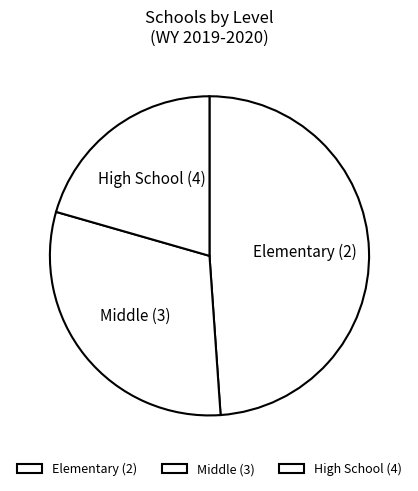

To the nearest percent, what is the difference between the largest and smallest slice percentages?

26%